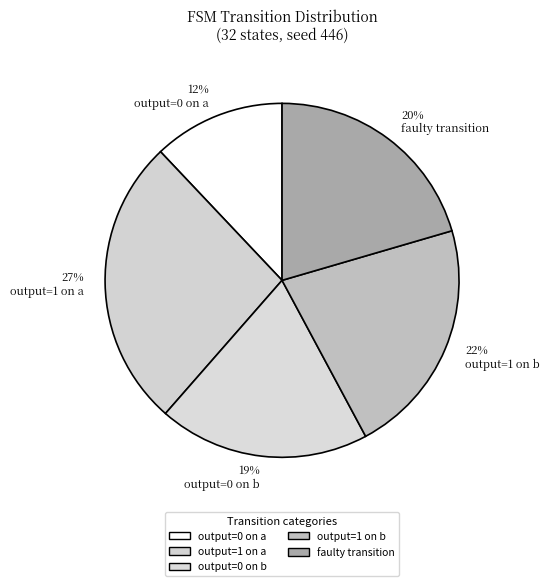

Rank the categories by value from highest to lowest.

output=1 on a, output=1 on b, faulty transition, output=0 on b, output=0 on a